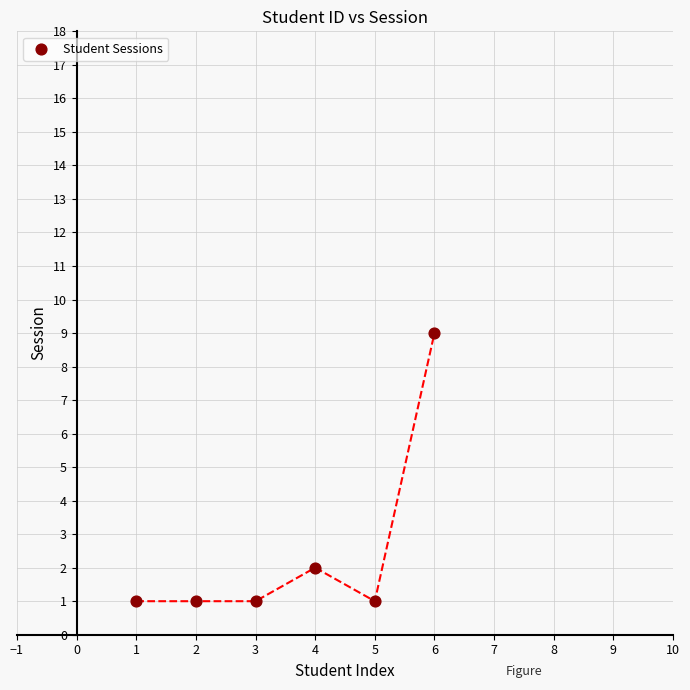

What is the range of Y values (max minus min)?

8